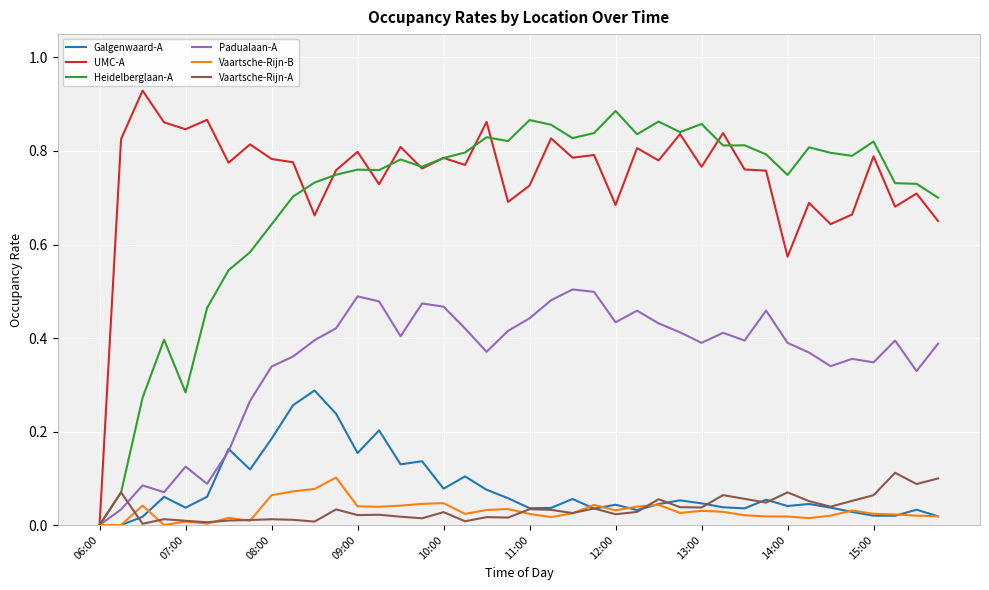

True or false: Vaartsche-Rijn-A and Vaartsche-Rijn-B cross at least once.

True